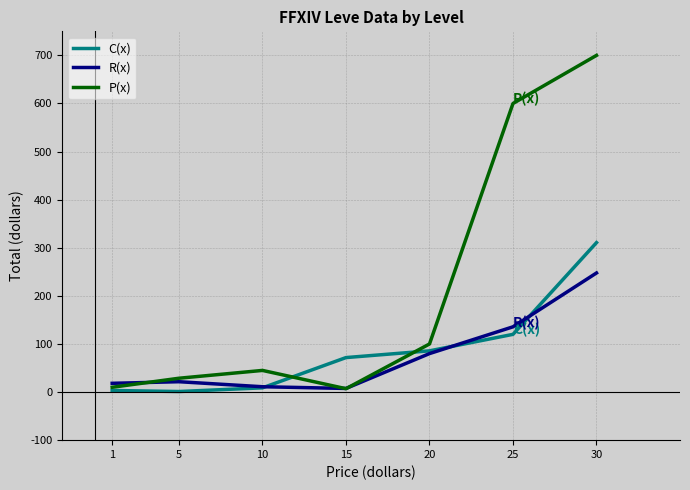

Does the chart have visible grid lines?

Yes